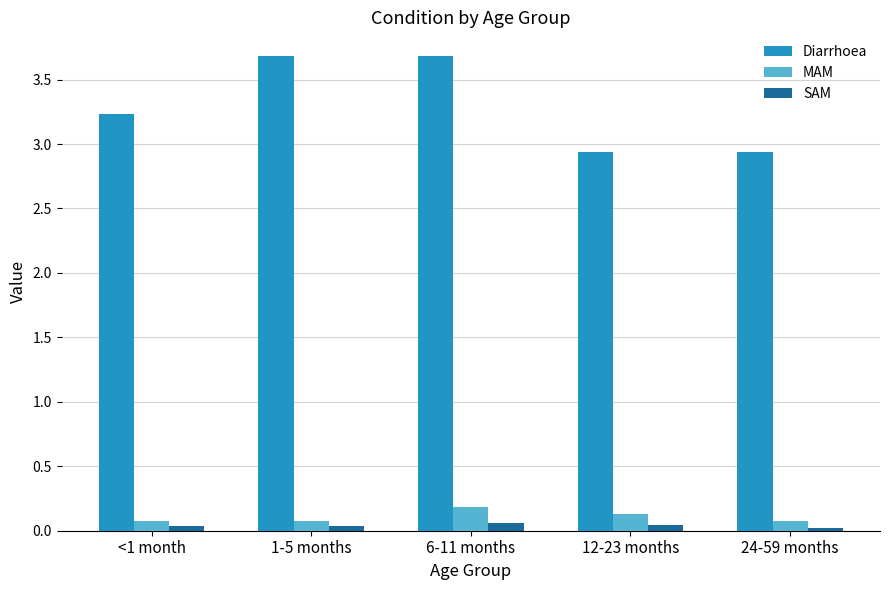

How many bars are there in total?

15